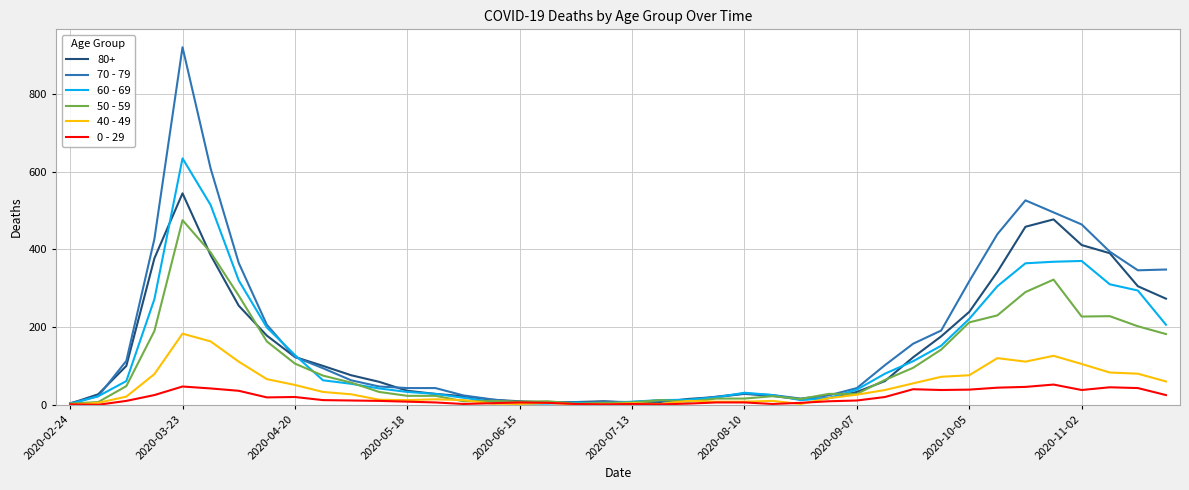

Which series has the widest spread of values?

70 - 79